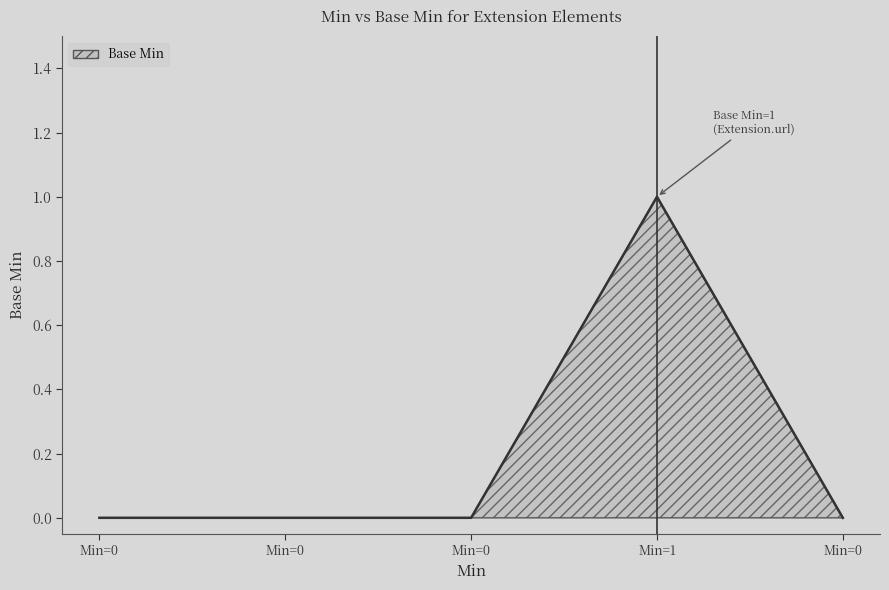

Reading right to left, transcribe all the data shown in this chart.

0	1	0	0	0